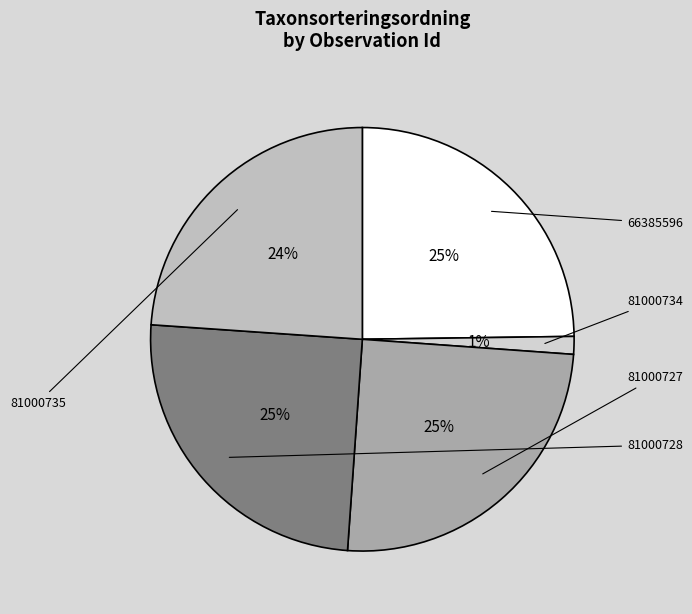

How many slices are in this pie chart?

5